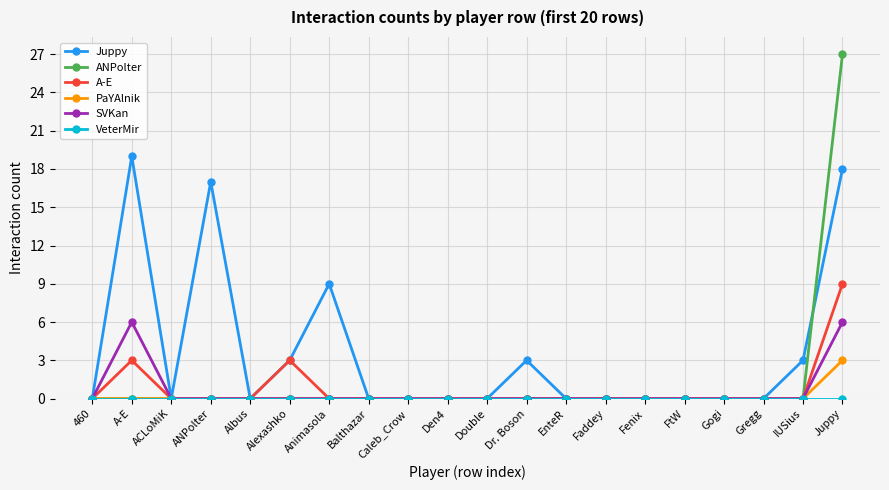

Which series has the largest total across all categories?

Juppy